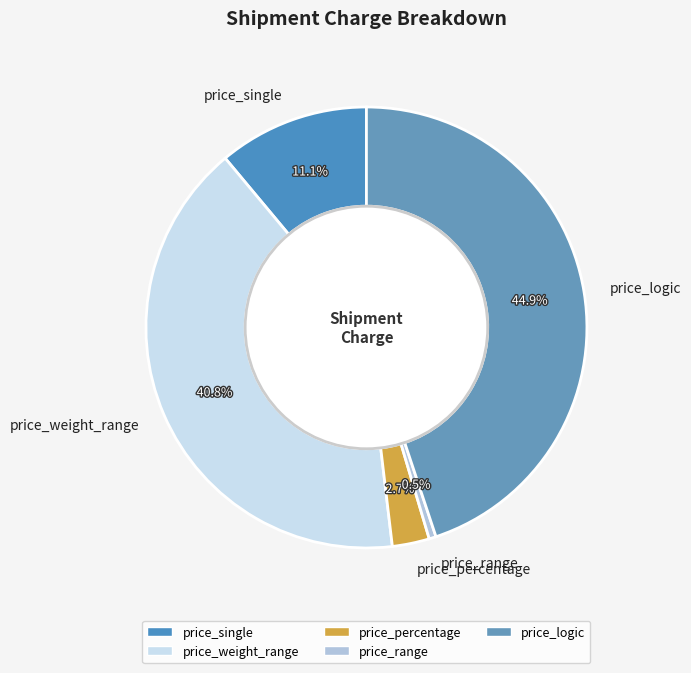

What is the ratio of the value at price_logic to the value at price_weight_range?

1.1